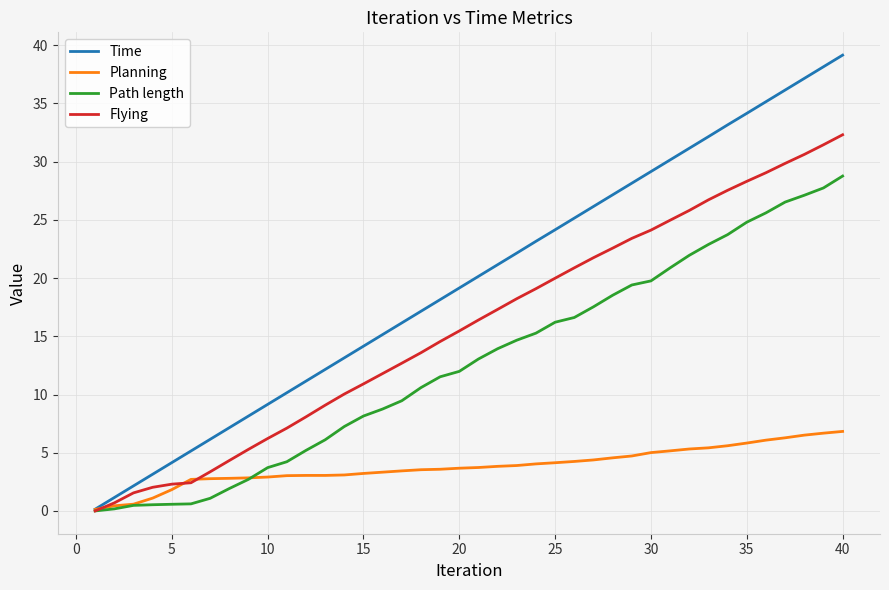

List the series in order of their peak value, highest first.

Time, Flying, Path length, Planning